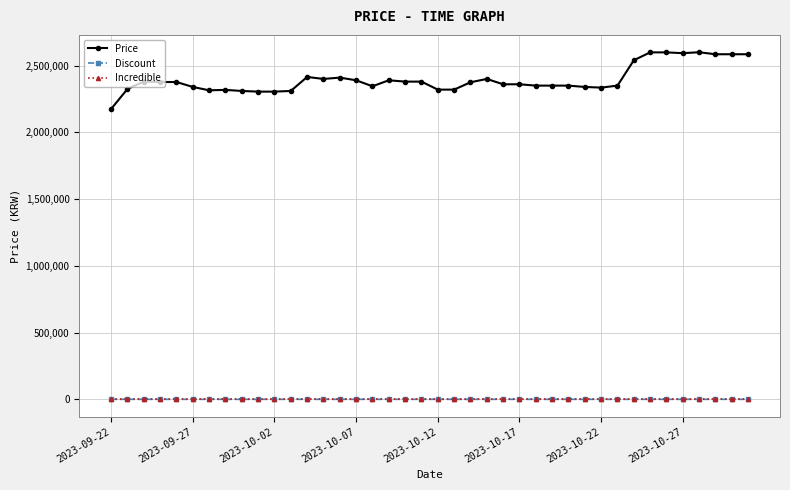

What is the maximum value for Discount?

4